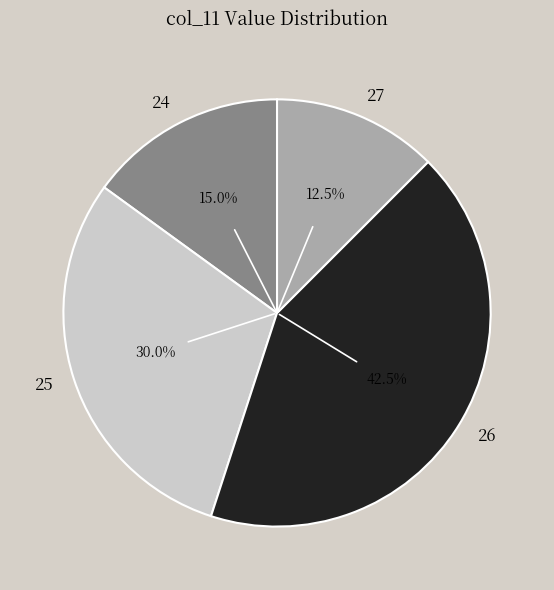

Is there a majority slice in this chart?

No